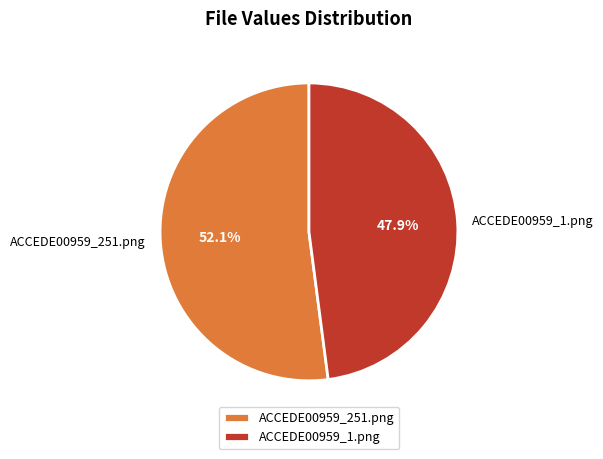

How many slices are in this pie chart?

2